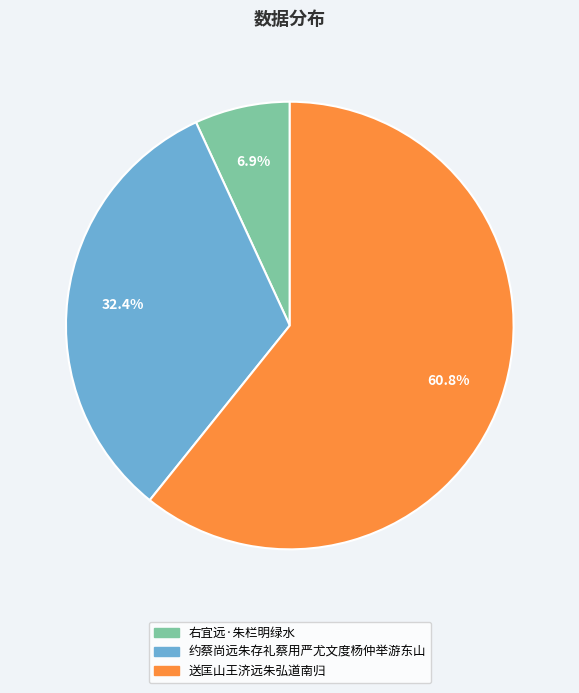

What is the smallest slice in the pie chart?

右宜远·朱栏明绿水